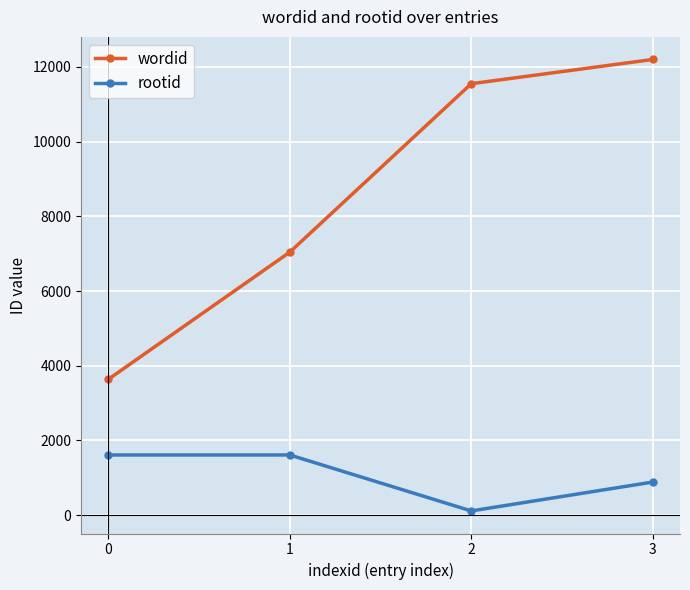

Between 0 and 1, which series saw the biggest shift?

wordid